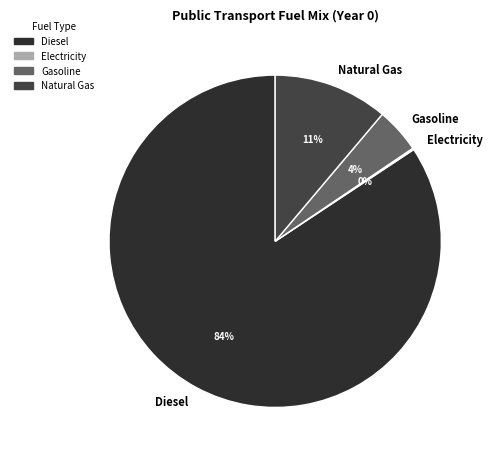

What is the largest slice in the pie chart?

Diesel